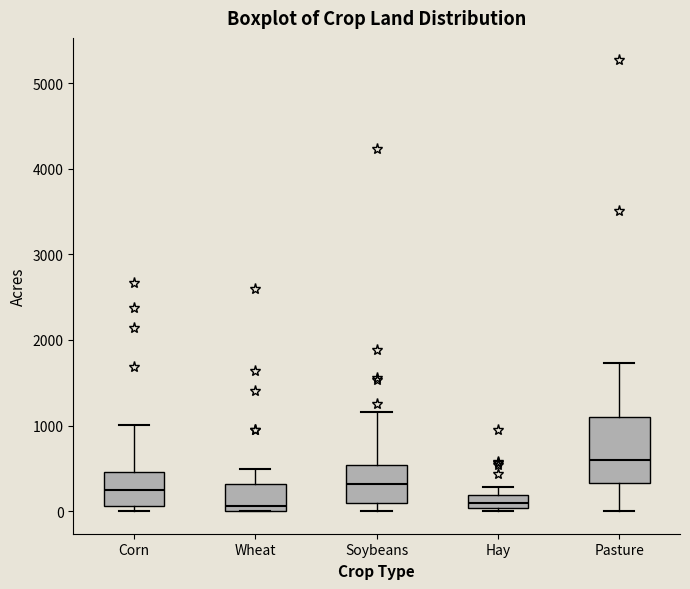

Reading left to right, transcribe this box plot: for each box, give where its median line is, the range the box spans, and where its two whiskers end, as read against the y-axis. The values are not printed on the chart, so give them approximately, as read against the axis.

Corn: median 200, box 100 to 500, whiskers 0 to 1000
Wheat: median 100, box 0 to 300, whiskers 0 to 500
Soybeans: median 300, box 100 to 500, whiskers 0 to 1200
Hay: median 100, box 0 to 200, whiskers 0 (just below the box's lower edge) to 300
Pasture: median 600, box 300 to 1100, whiskers 0 to 1700